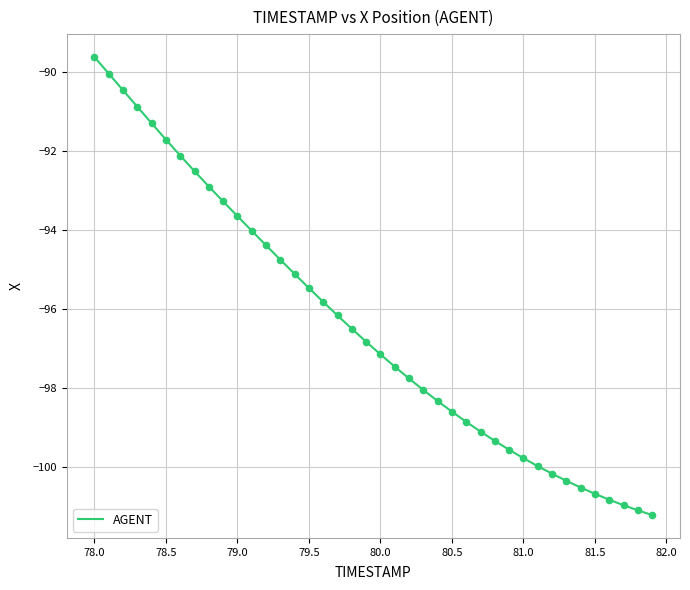

What is the maximum value shown in the chart?

-89.6